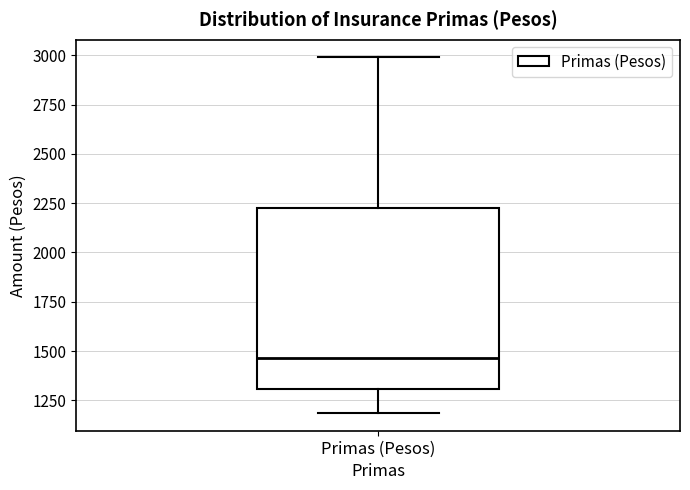

Read this box plot against the y-axis: the position of the median line, the range covered by the box, and the ends of both whiskers. The values are not printed on the chart, so give them approximately, as read against the axis.

median 1450, box 1300 to 2200, whiskers 1200 to 3000